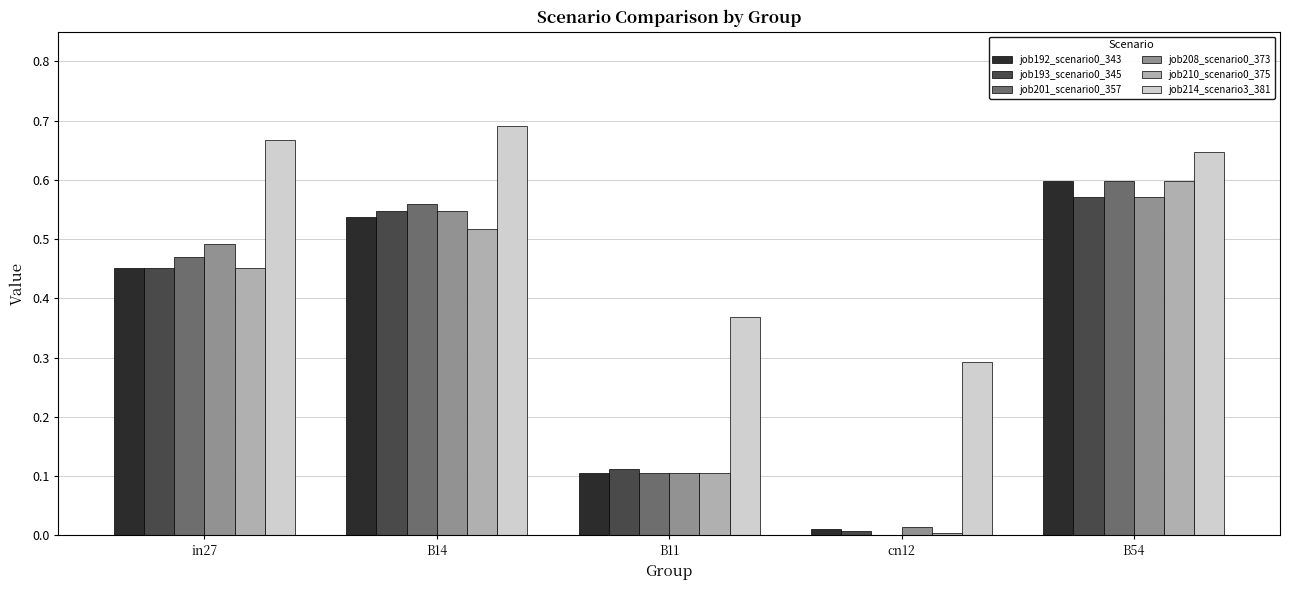

The value of job201_scenario0_357 at B11 is 0.2. True or false?

False